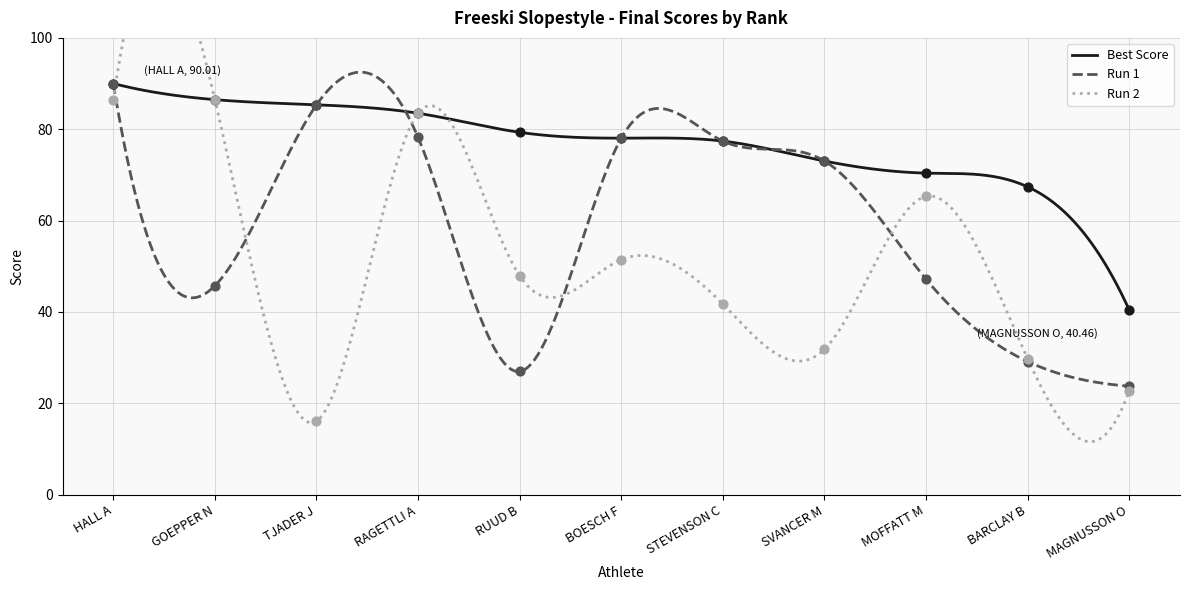

Which series has the largest total across all categories?

Best Score